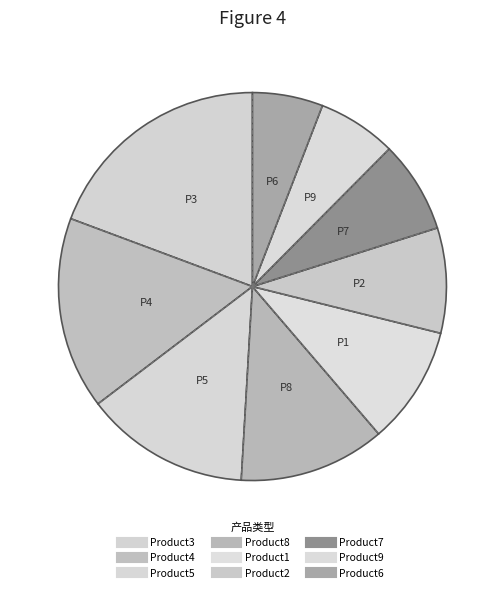

Count the number of slices in the pie.

9